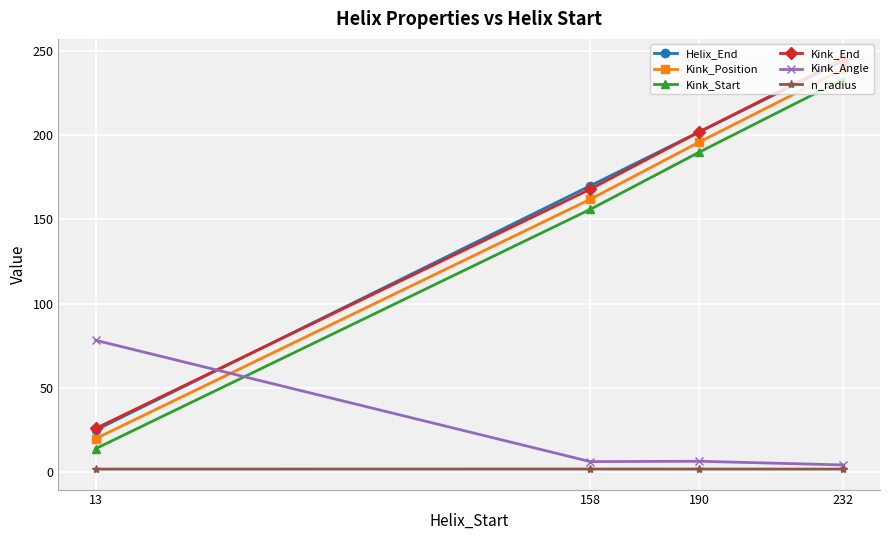

At how many categories does at least one series exceed 42?

4